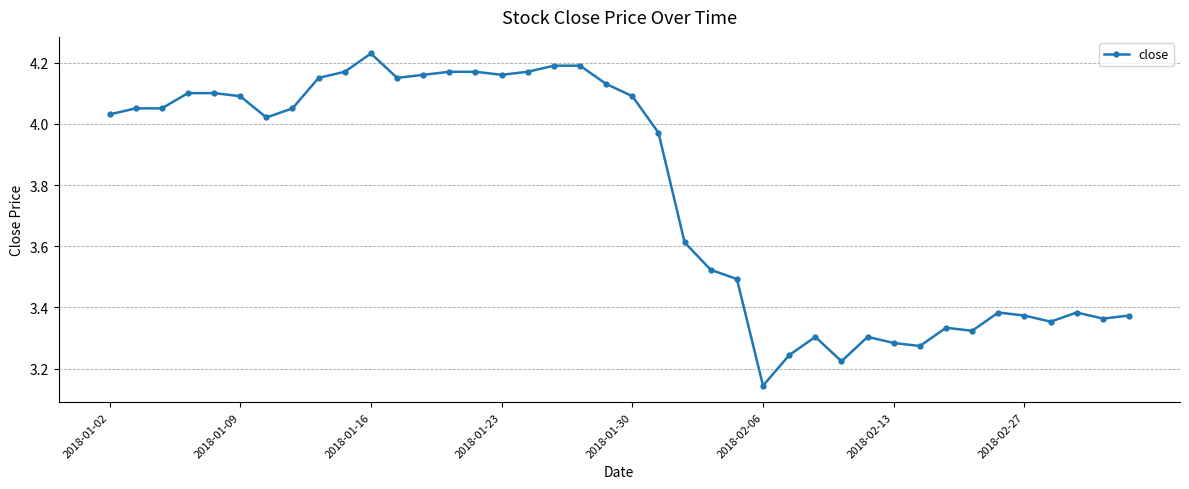

How many categories are shown in the chart?

40